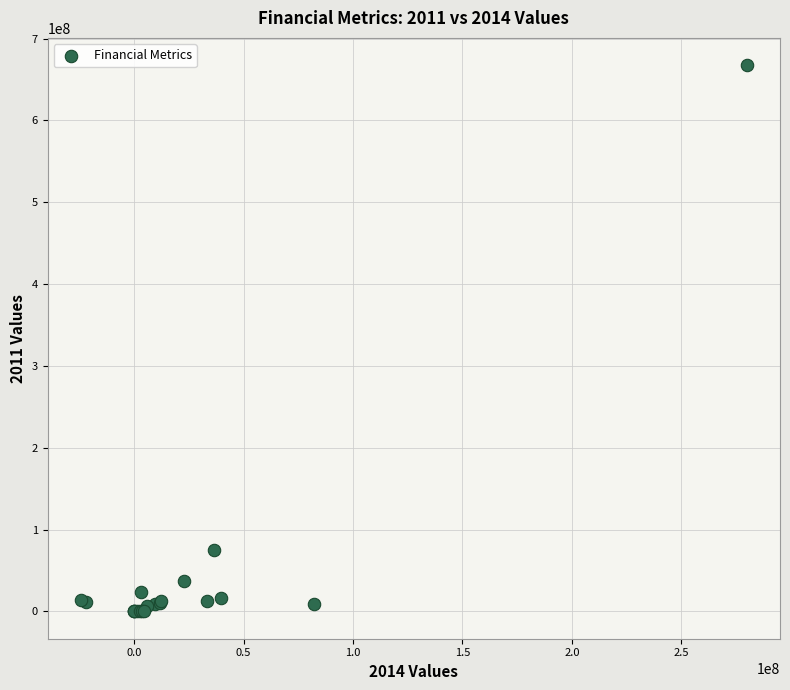

What Y value in the scatter plot is closest to 333784500?

75180000